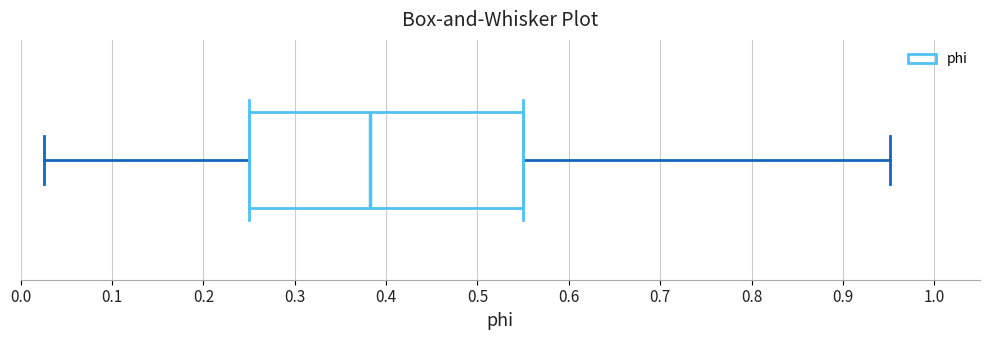

Where is the right edge of the box on the x-axis? The values are not printed on the chart, so give them approximately, as read against the axis.

0.55